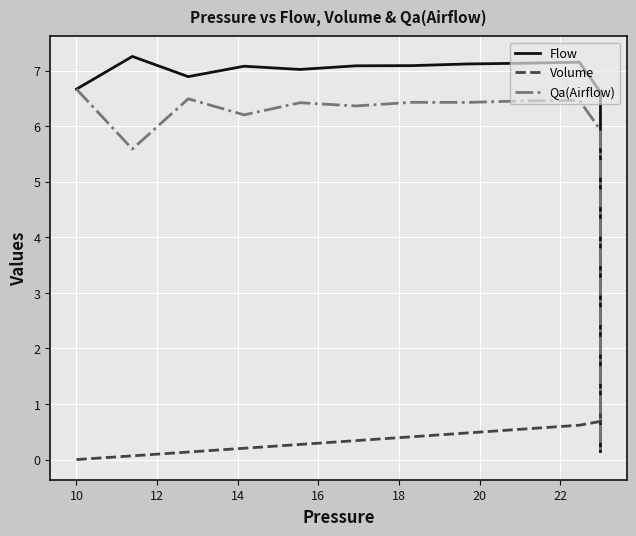

Which series has the largest total across all categories?

Flow